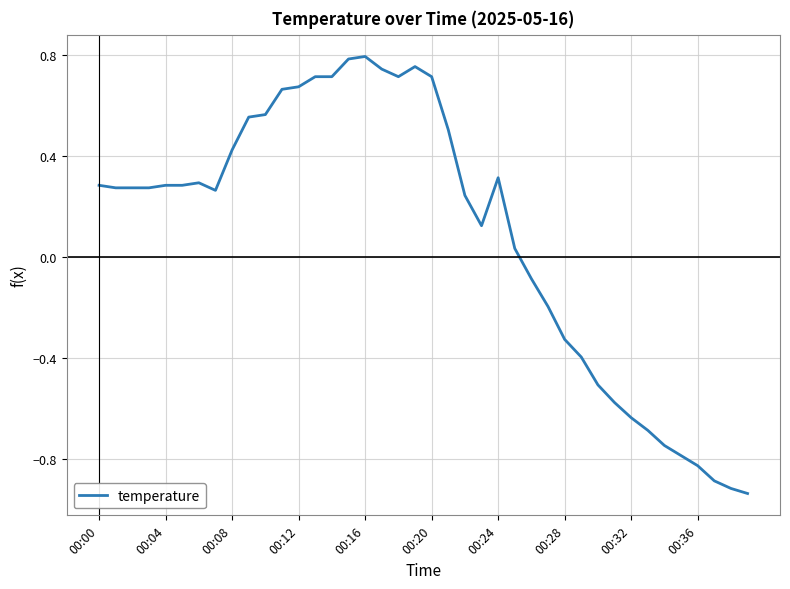

What is the difference between the maximum and minimum values?

1.7